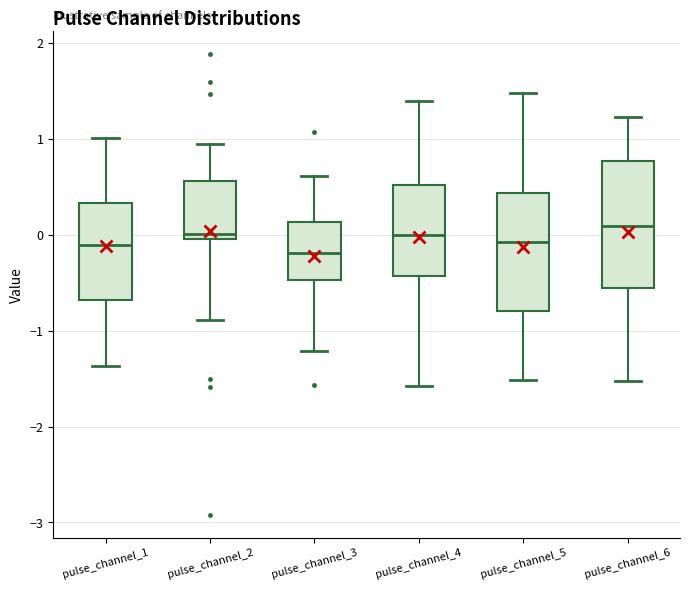

Where is the lower edge of the box for pulse_channel_2 on the y-axis? The values are not printed on the chart, so give them approximately, as read against the axis.

0.0